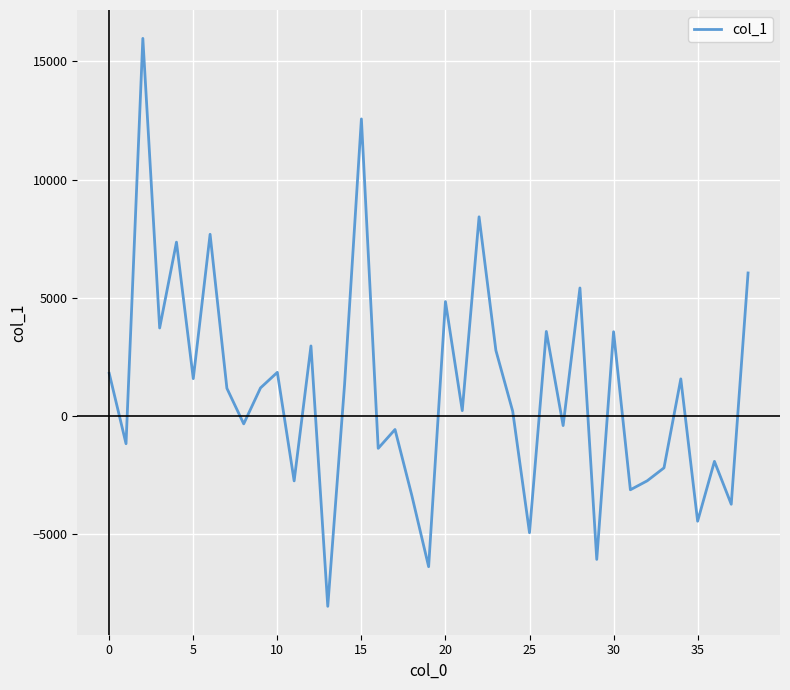

What is the difference between the maximum and minimum values?

24054.3